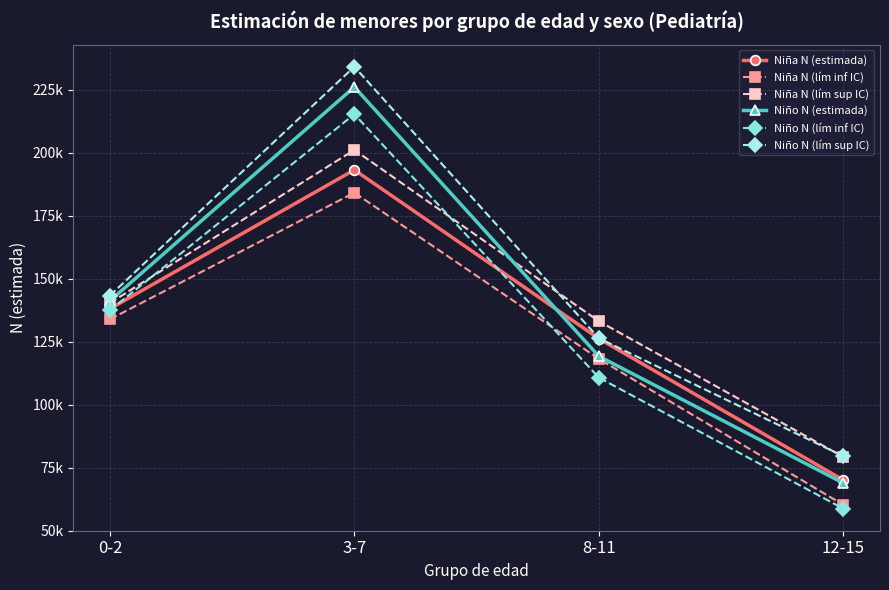

How many distinct data groups are displayed?

6